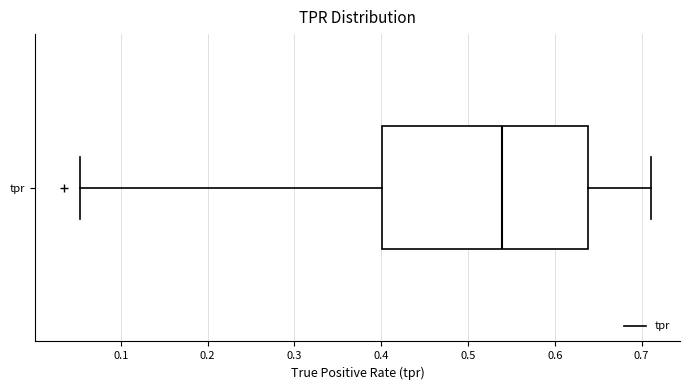

Where does the left whisker of the box for tpr end on the x-axis? The values are not printed on the chart, so give them approximately, as read against the axis.

0.05